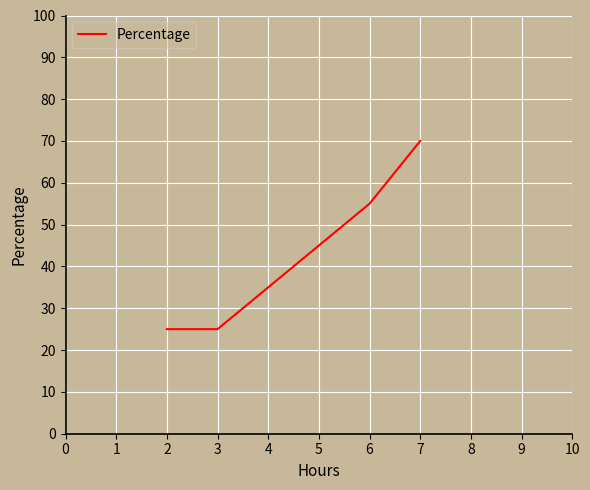

What is the difference between the maximum and second lowest values?

45